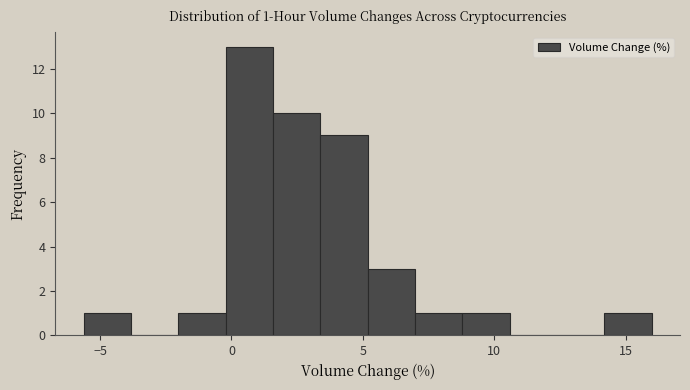

Read against the x-axis, roughly where is the centre of the tallest bar?

0.5